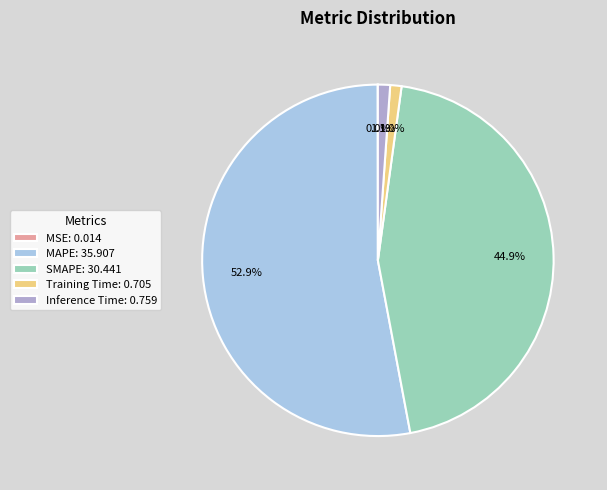

To the nearest percent, what is the difference between the SMAPE and Inference Time slice percentages?

44%